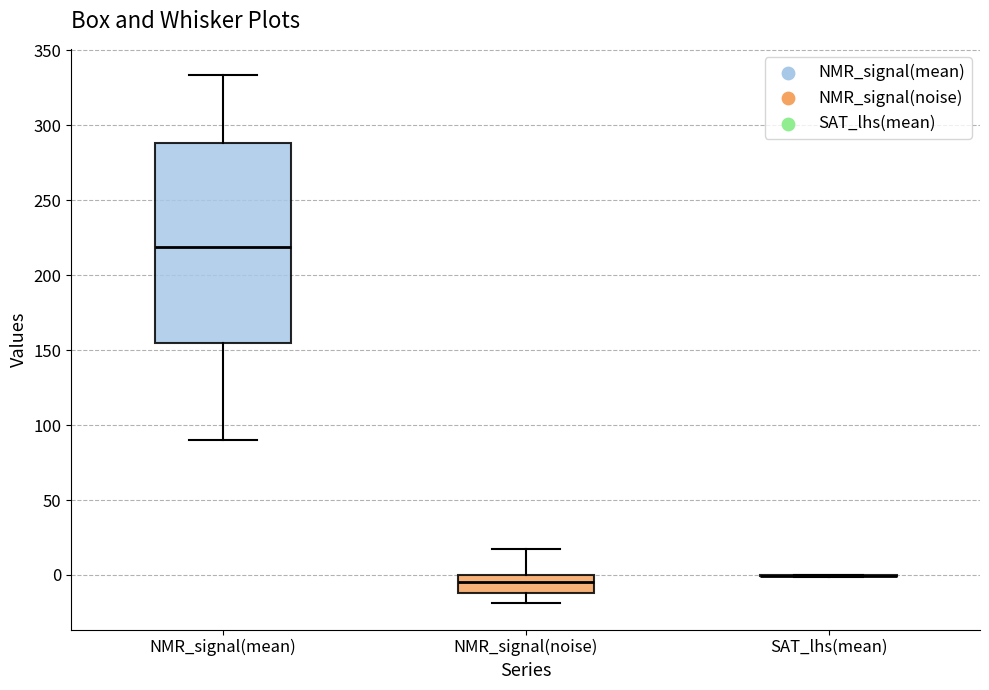

Reading left to right, read every box against the y-axis: the position of its median line, the range the box covers, and the ends of its whiskers. The values are not printed on the chart, so give them approximately, as read against the axis.

NMR_signal(mean): median 220, box 155 to 290, whiskers 90 to 335
NMR_signal(noise): median -5, box -10 to 0, whiskers -20 to 15
SAT_lhs(mean): box collapsed to a line at 0, whiskers 0 to 0